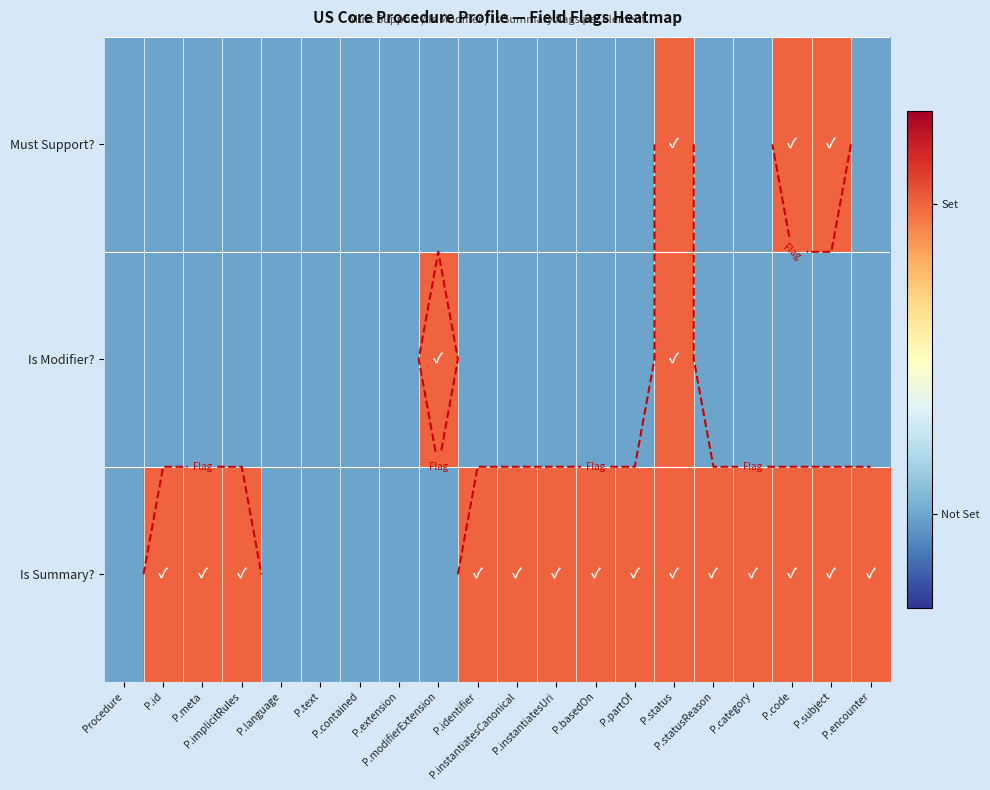

At how many categories does at least one series exceed 0?

15